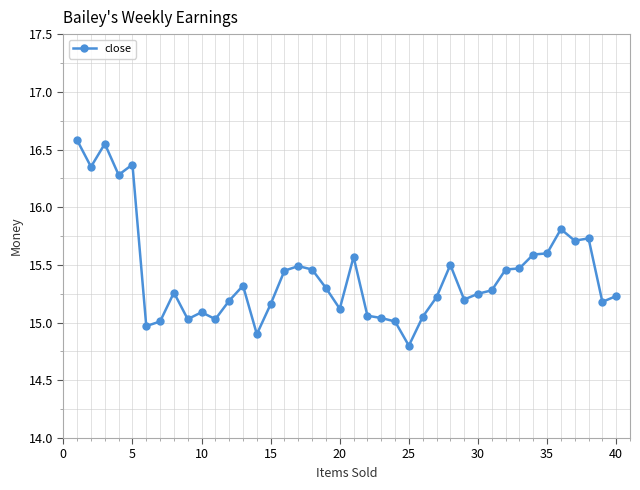

True or false: the data has more than 2 interior local peaks.

True